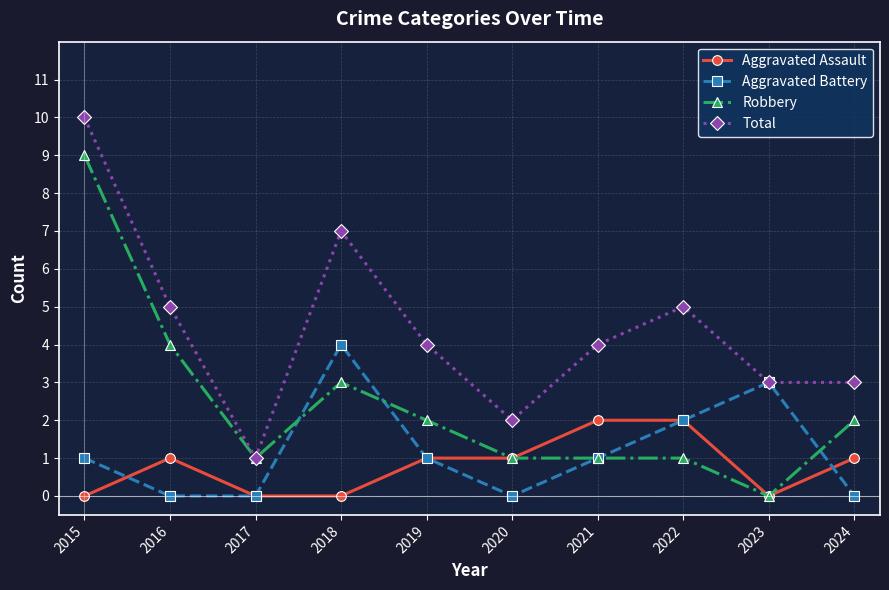

Count the number of data series in this chart.

4